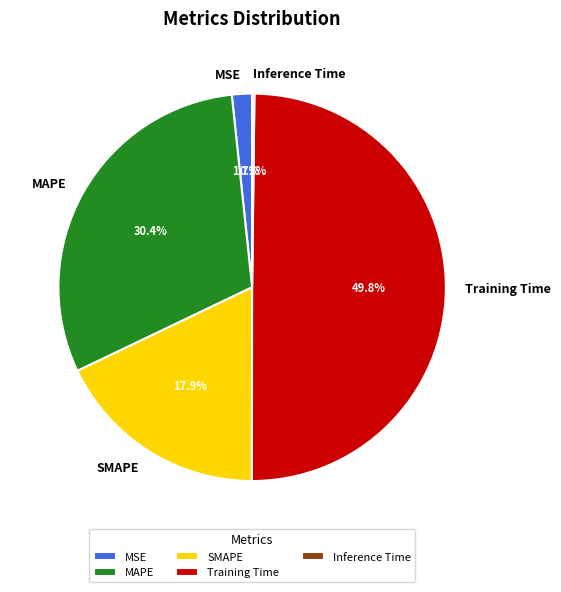

To the nearest percent, what is the difference between the largest and smallest slice percentages?

50%